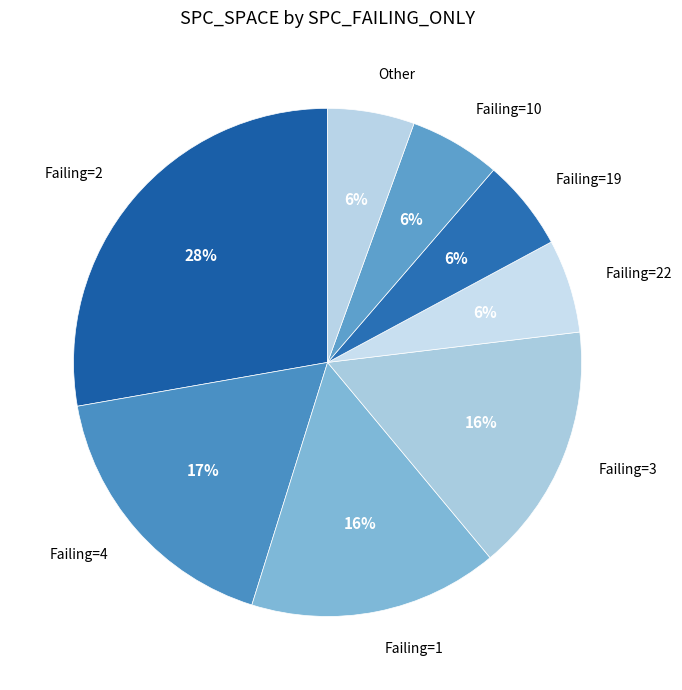

What percentage is the Failing=10 slice, to the nearest percent?

6%